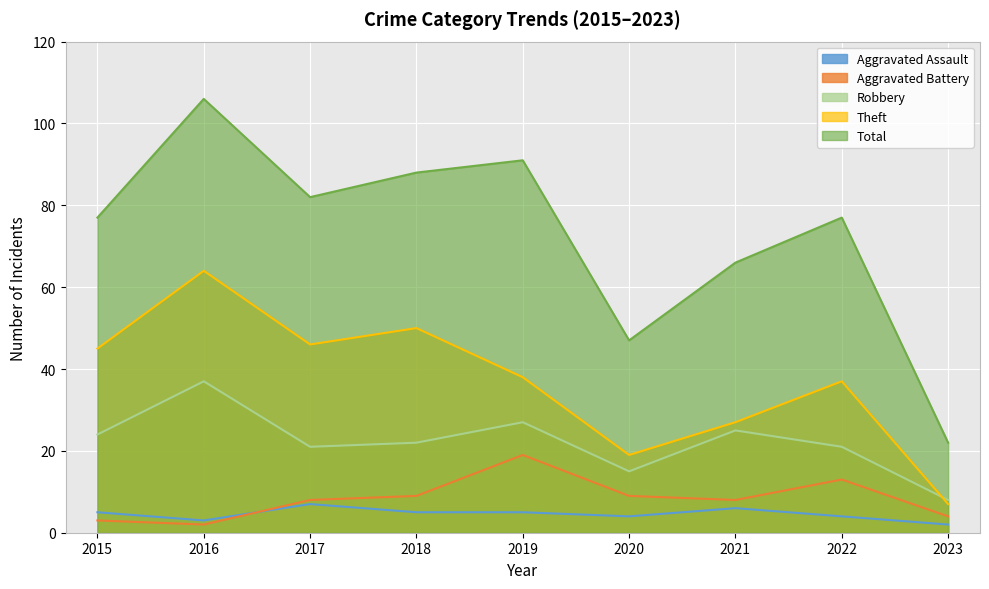

List the labels in order of Aggravated Assault value, largest first.

2017, 2021, 2015, 2018, 2019, 2020, 2022, 2016, 2023